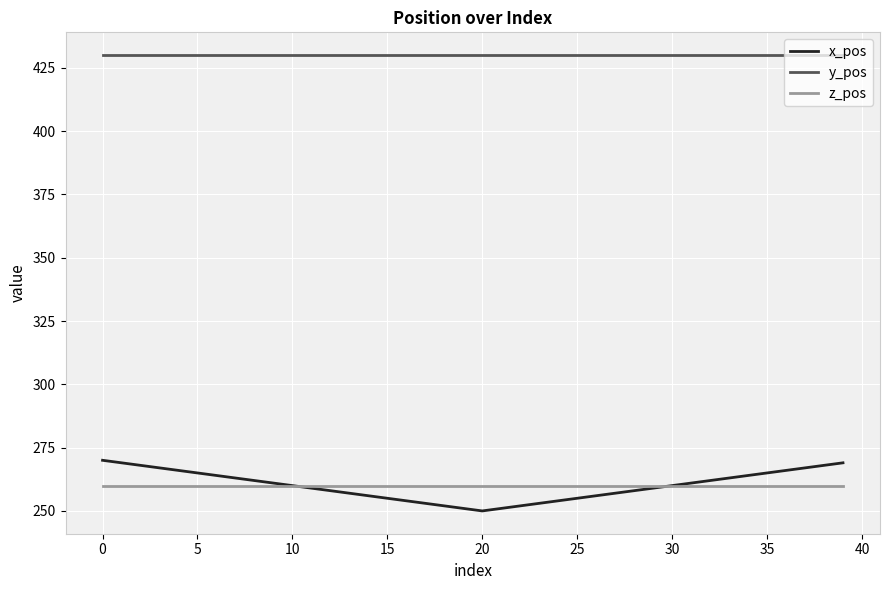

How many series are shown in this chart?

3